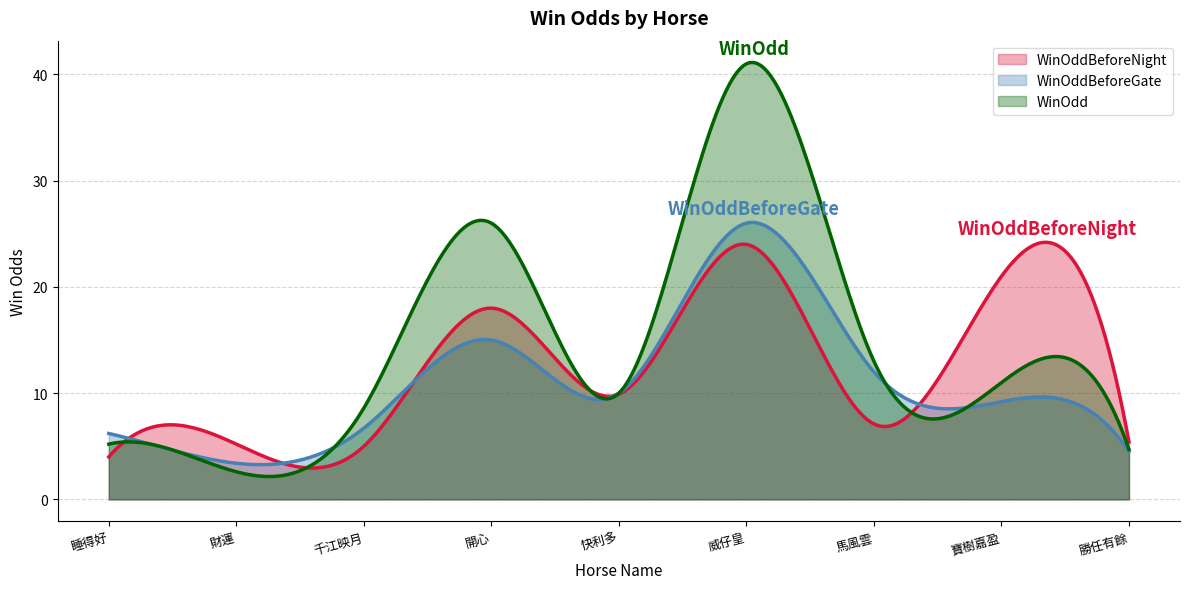

What is the difference between the WinOdd values at 財運 and 快利多?

7.4